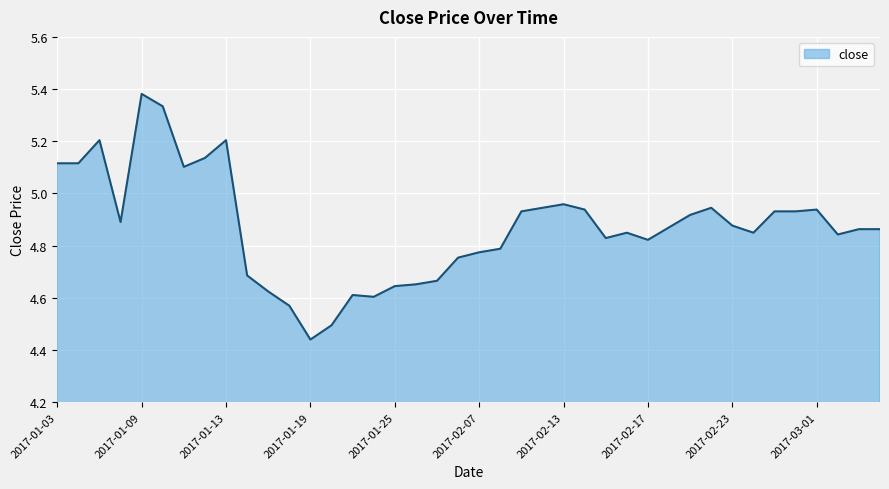

What is the difference between the maximum and minimum values?

0.9